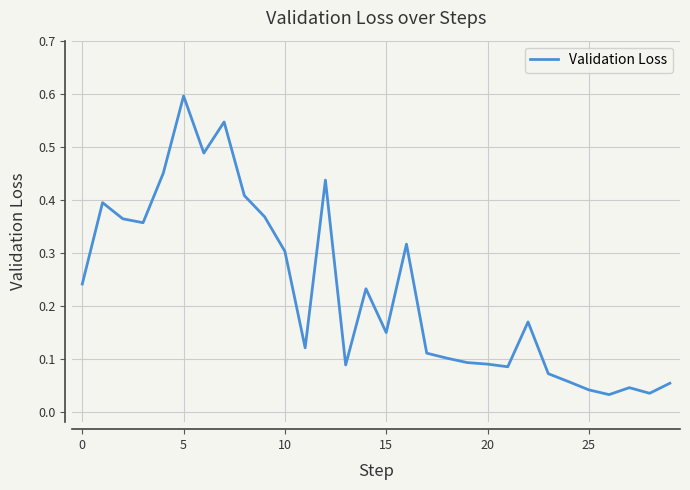

What is the difference between the maximum and minimum values?

0.6